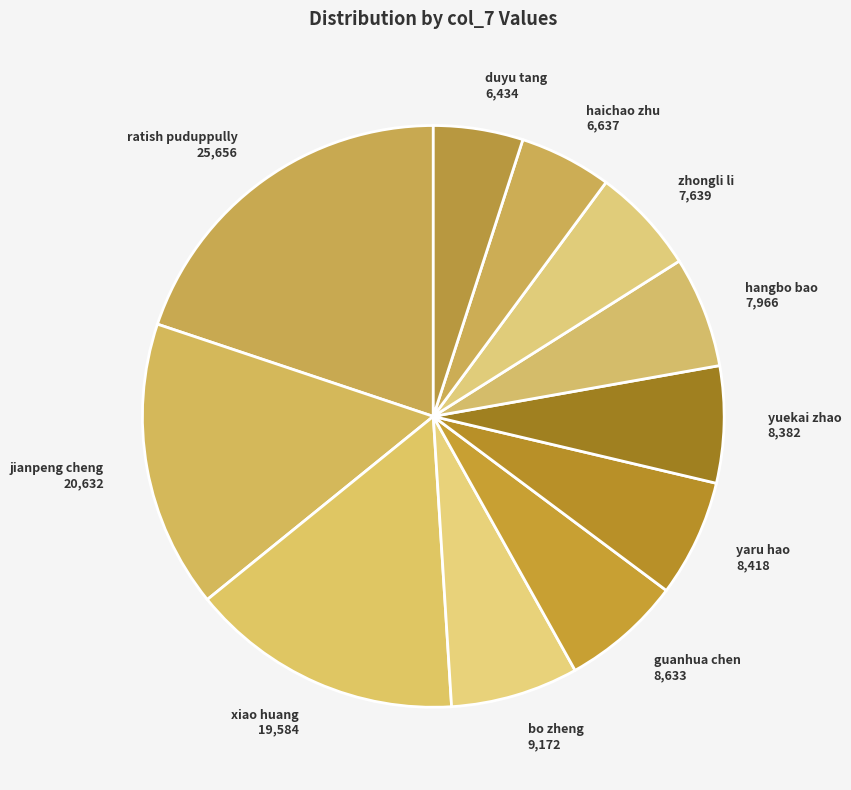

Which has a higher value, xiao huang 19,584 or jianpeng cheng 20,632?

jianpeng cheng 20,632